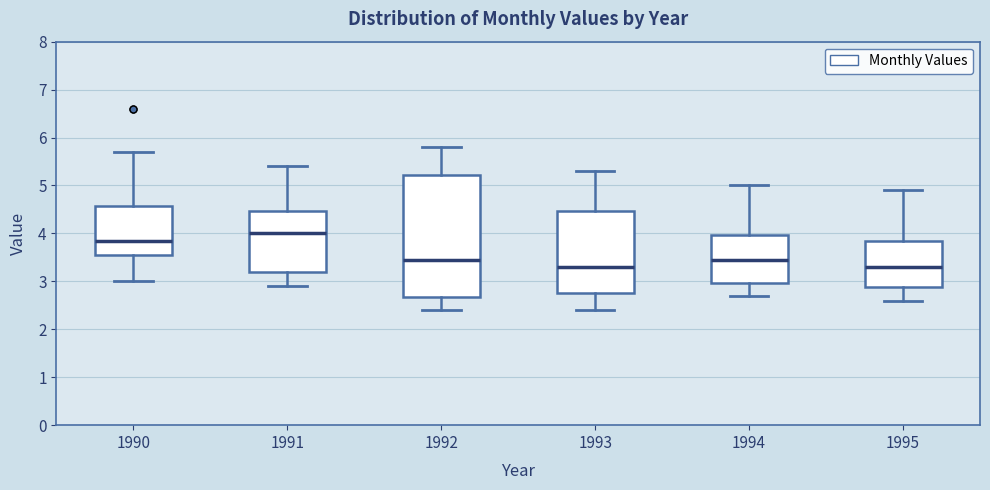

Which box has the highest median line?

1991